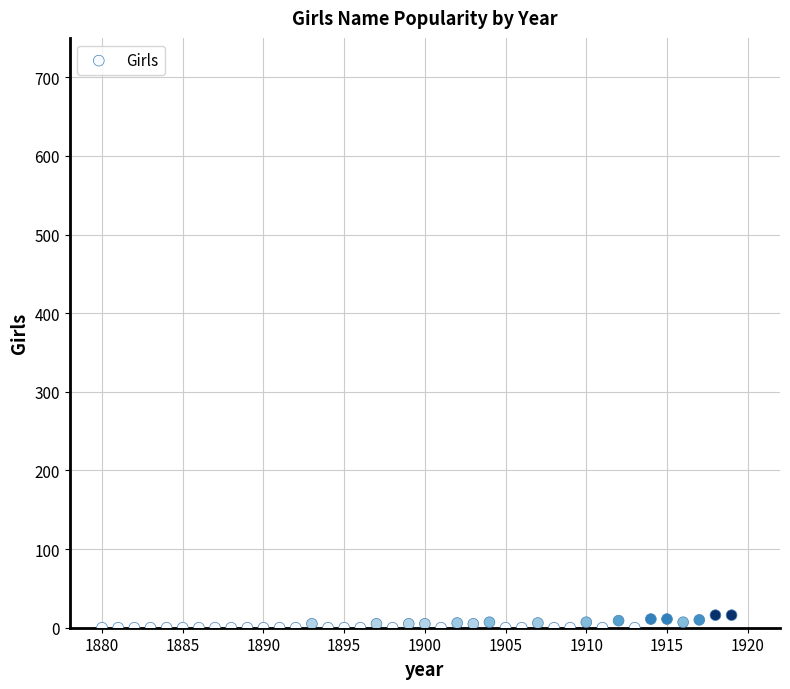

What is the range of Y values (max minus min)?

16